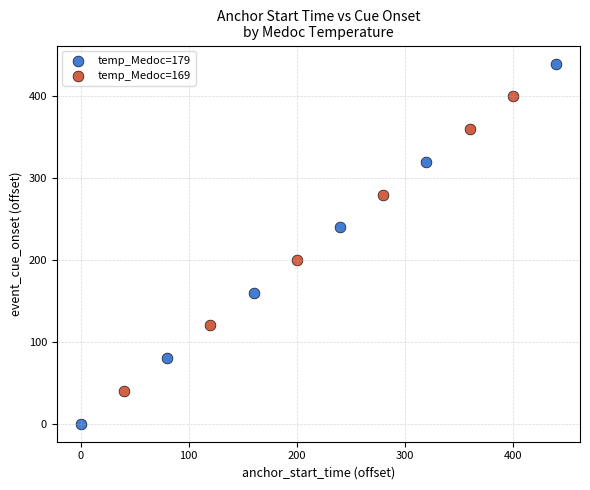

Which series contains the highest Y value?

temp_Medoc=179